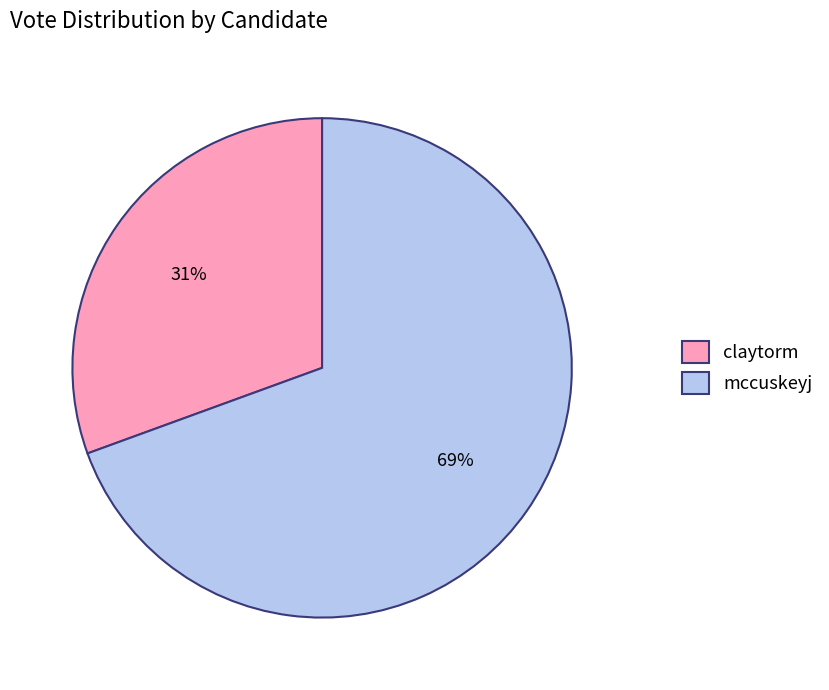

Which has a higher value, mccuskeyj or claytorm?

mccuskeyj